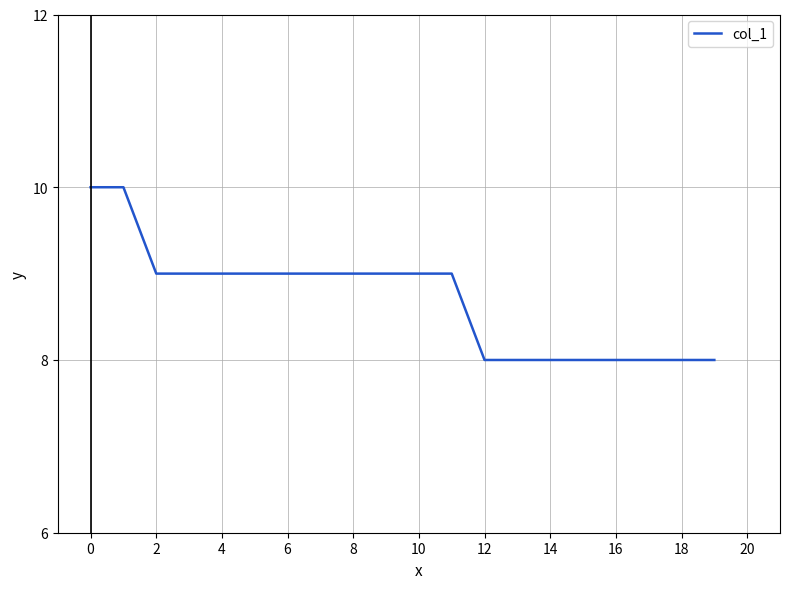

What is the maximum value shown in the chart?

10